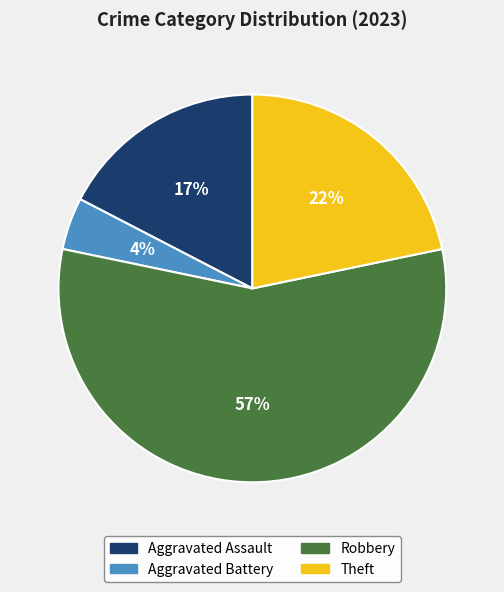

The Aggravated Assault slice represents 30% of the pie. True or false?

False